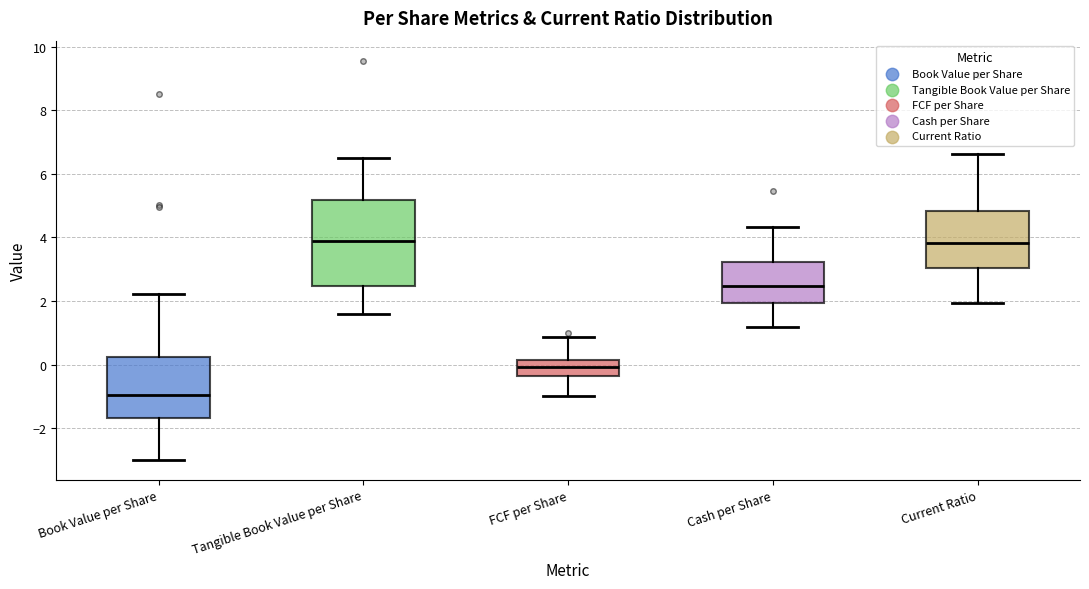

Reading left to right, transcribe this box plot: for each box, give where its median line is, the range the box spans, and where its two whiskers end, as read against the y-axis. The values are not printed on the chart, so give them approximately, as read against the axis.

Book Value per Share: median -1.0, box -1.6 to 0.2, whiskers -3.0 to 2.2
Tangible Book Value per Share: median 3.8, box 2.4 to 5.2, whiskers 1.6 to 6.4
FCF per Share: median 0.0, box -0.4 to 0.2, whiskers -1.0 to 0.8
Cash per Share: median 2.4, box 2.0 to 3.2, whiskers 1.2 to 4.4
Current Ratio: median 3.8, box 3.0 to 4.8, whiskers 2.0 to 6.6